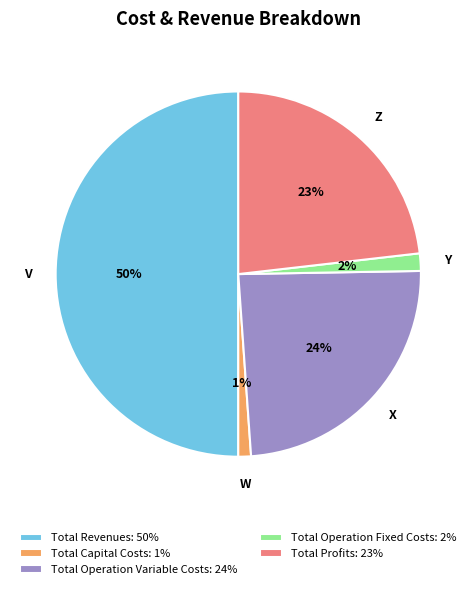

What percentage is the Total Profits slice, to the nearest percent?

23%